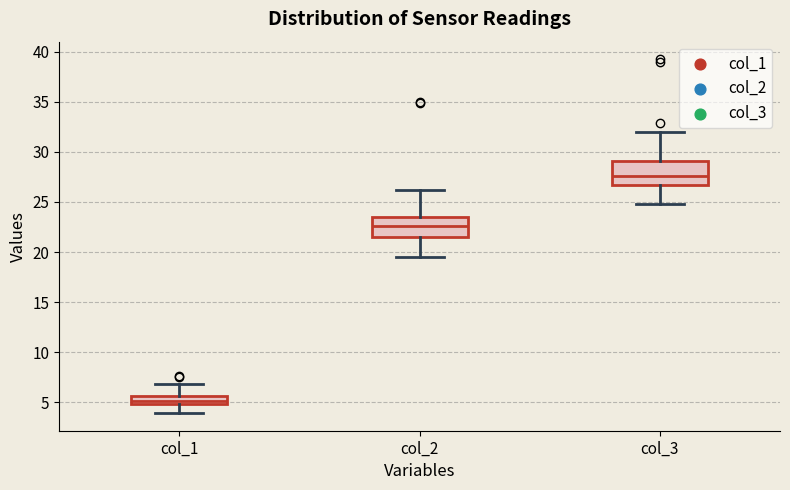

Reading left to right, read every box against the y-axis: the position of its median line, the range the box covers, and the ends of its whiskers. The values are not printed on the chart, so give them approximately, as read against the axis.

col_1: median 5.0 (inside the box), box 5.0 to 5.5, whiskers 4.0 to 7.0
col_2: median 22.5, box 21.5 to 23.5, whiskers 19.5 to 26.0
col_3: median 27.5, box 26.5 to 29.0, whiskers 25.0 to 32.0